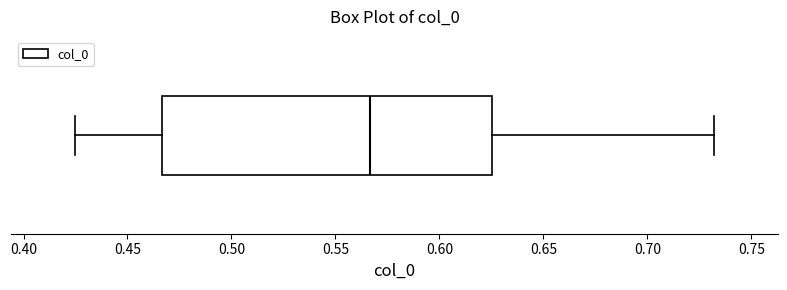

Transcribe this box plot: give where the median line is, the range the box spans, and where the two whiskers end, as read against the x-axis. The values are not printed on the chart, so give them approximately, as read against the axis.

median 0.565, box 0.465 to 0.625, whiskers 0.425 to 0.730